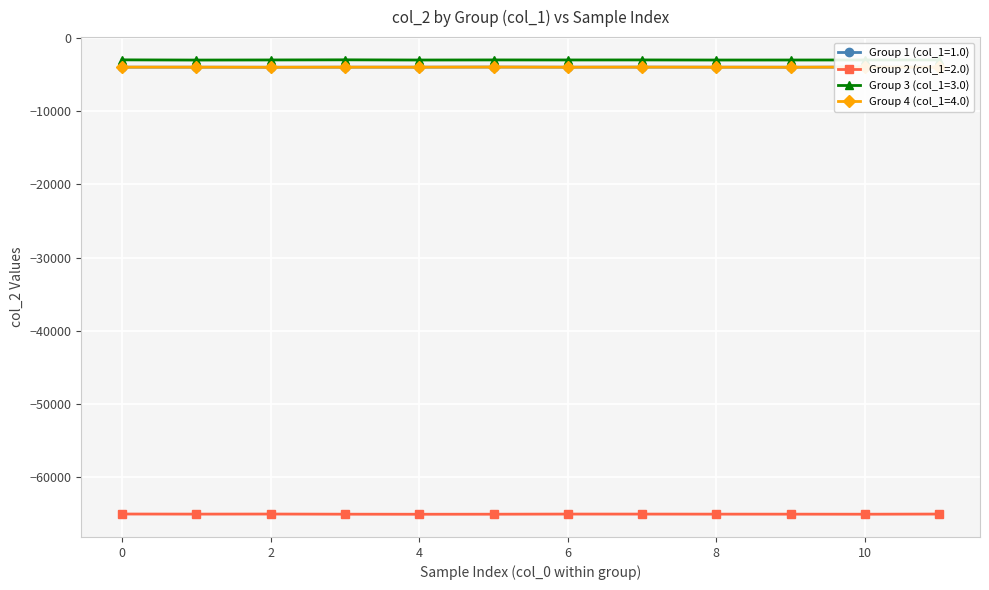

What is the sum of all Group 2 (col_1=2.0) values?

-781349.6